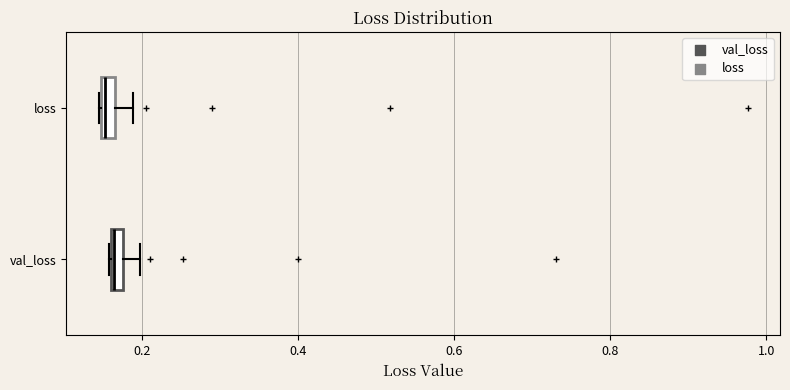

Where is the right edge of the box for loss on the x-axis? The values are not printed on the chart, so give them approximately, as read against the axis.

0.16